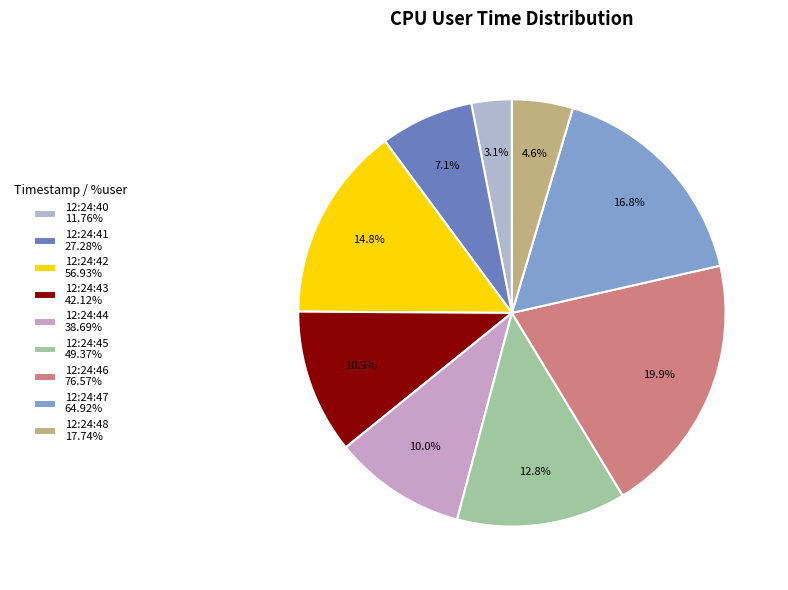

Count the number of slices in the pie.

9